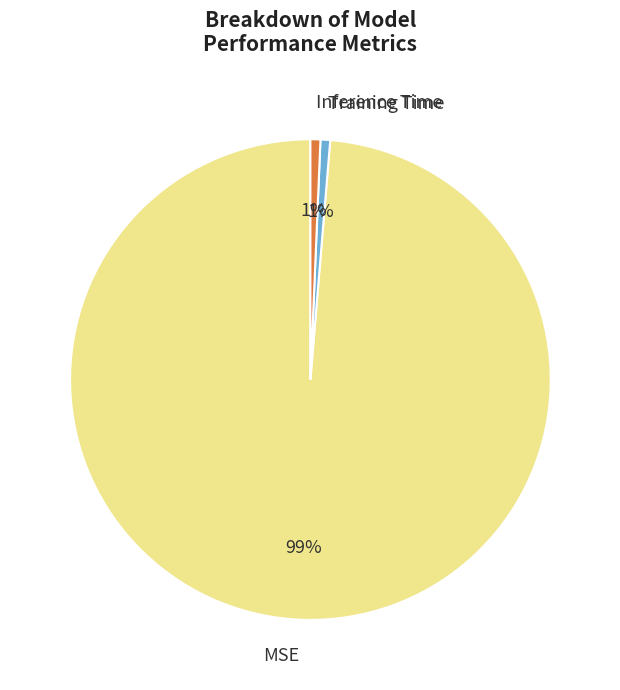

What is the largest slice in the pie chart?

MSE